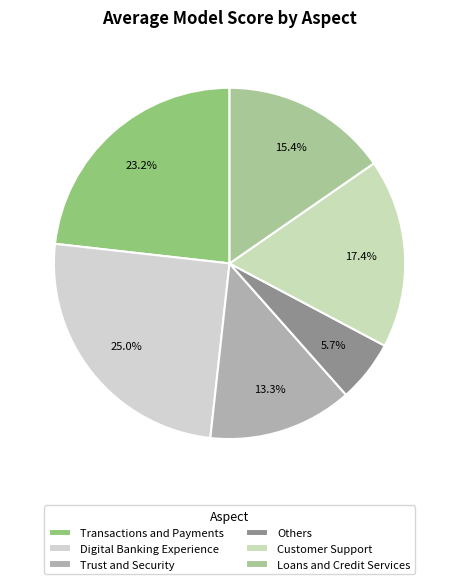

Is there any slice that represents more than half of the pie?

No